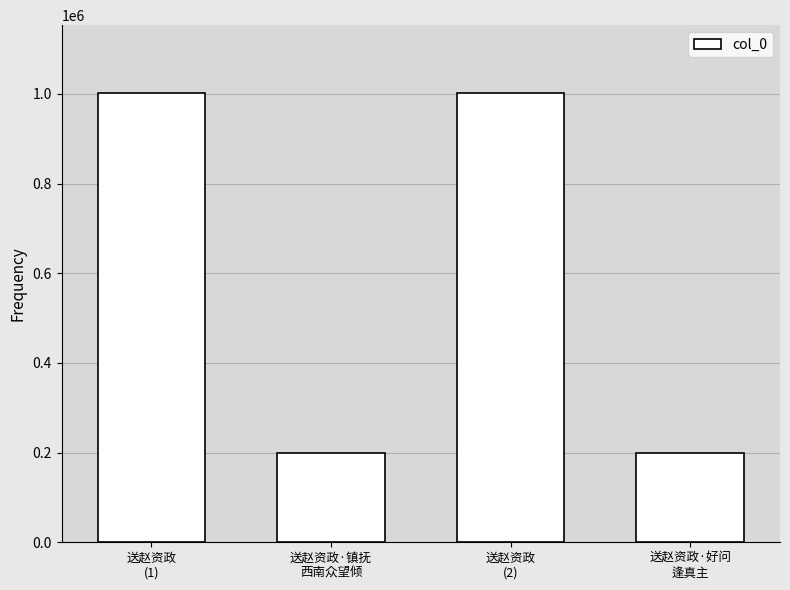

Count the number of categories in the chart.

4